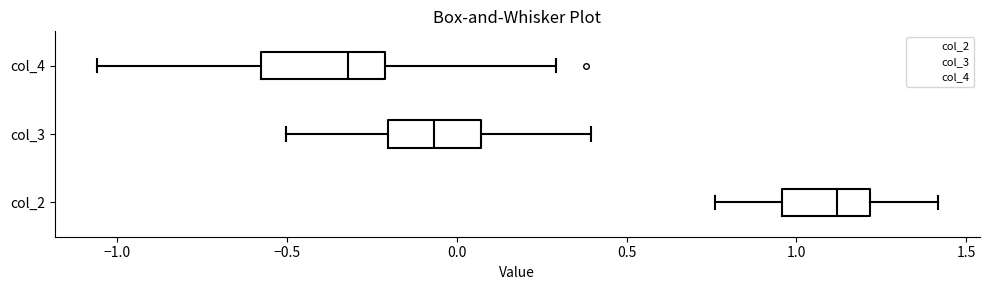

Where does the median line of the box for col_2 sit on the x-axis? The values are not printed on the chart, so give them approximately, as read against the axis.

1.10